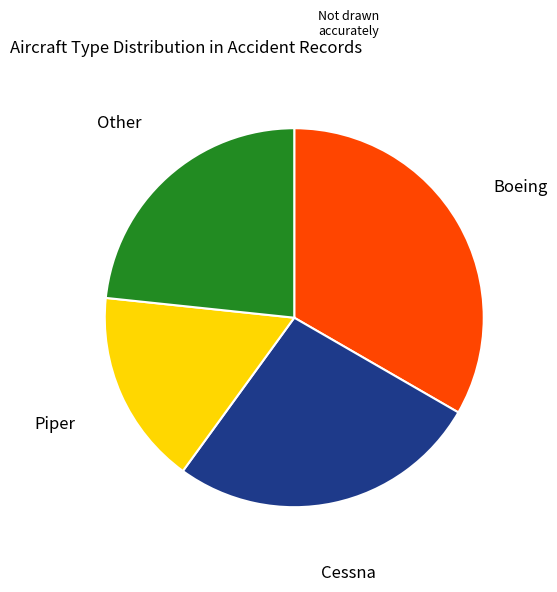

Approximately how many times larger is the value at Piper compared to Other?

0.7